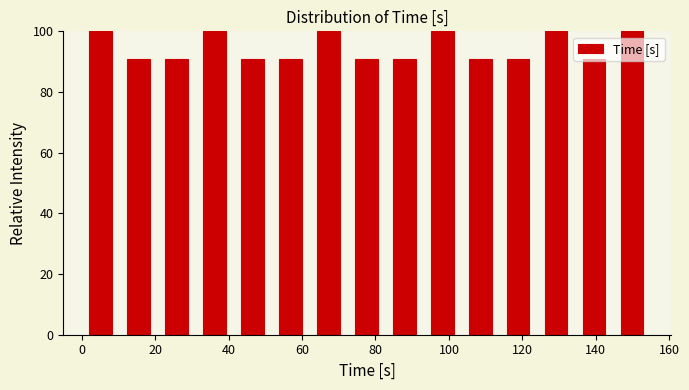

Reading left to right, transcribe this chart: for each bar, give the range it covers on the x-axis and its height. Neither the bar edges nor the heights are printed on the chart, so give them approximately, as read against the axes.

0 to 10: 100
10 to 20: 90
20 to 32: 90
32 to 42: 100
42 to 52: 90
52 to 62: 90
62 to 72: 100
72 to 82: 90
82 to 94: 90
94 to 104: 100
104 to 114: 90
114 to 124: 90
124 to 134: 100
134 to 144: 90
144 to 156: 100